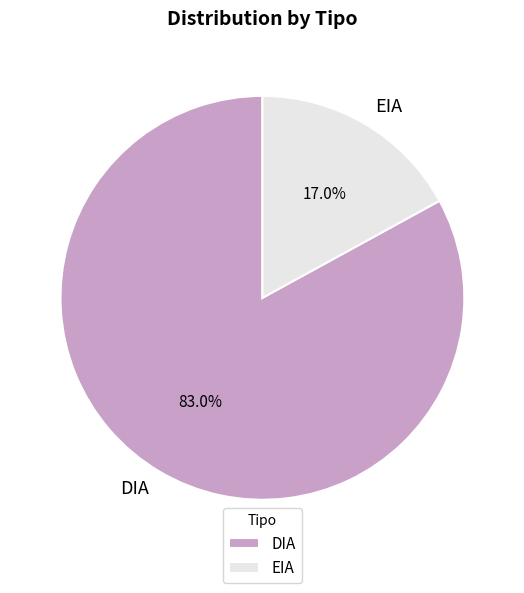

To the nearest percent, what is the average slice percentage?

50%